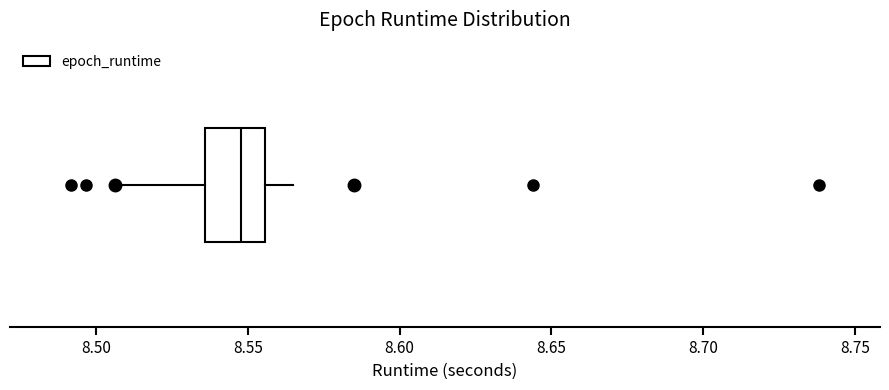

Read this box plot against the x-axis: the position of the median line, the range covered by the box, and the ends of both whiskers. The values are not printed on the chart, so give them approximately, as read against the axis.

median 8.550, box 8.535 to 8.555, whiskers 8.505 to 8.565